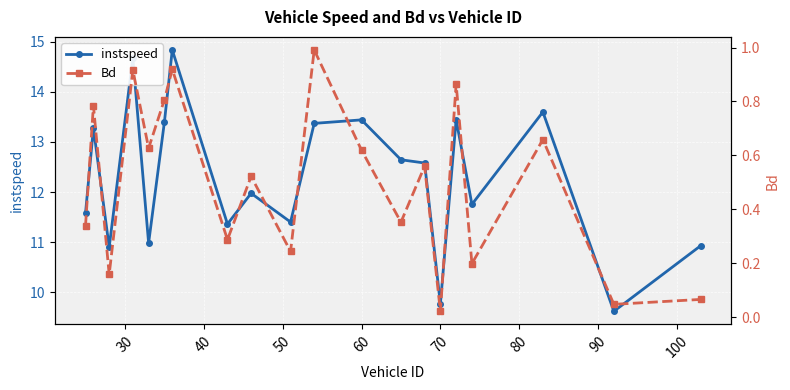

How many categories are shown in the chart?

20